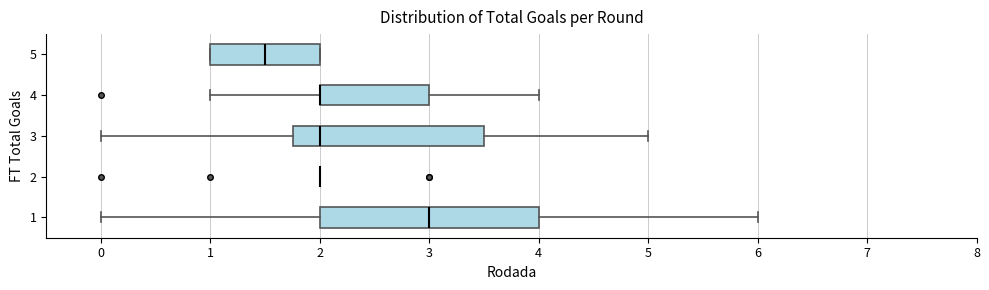

Reading bottom to top, transcribe this box plot: for each box, give where its median line is, the range the box spans, and where its two whiskers end, as read against the x-axis. The values are not printed on the chart, so give them approximately, as read against the axis.

1: median 3.0, box 2.0 to 4.0, whiskers 0.0 to 6.0
2: box collapsed to a line at 2.0, whiskers 2.0 to 2.0
3: median 2.0, box 1.8 to 3.5, whiskers 0.0 to 5.0
4: median 2.0 (drawn on the box's left edge), box 2.0 to 3.0, whiskers 1.0 to 4.0
5: median 1.5, box 1.0 to 2.0, whiskers 1.0 to 2.0